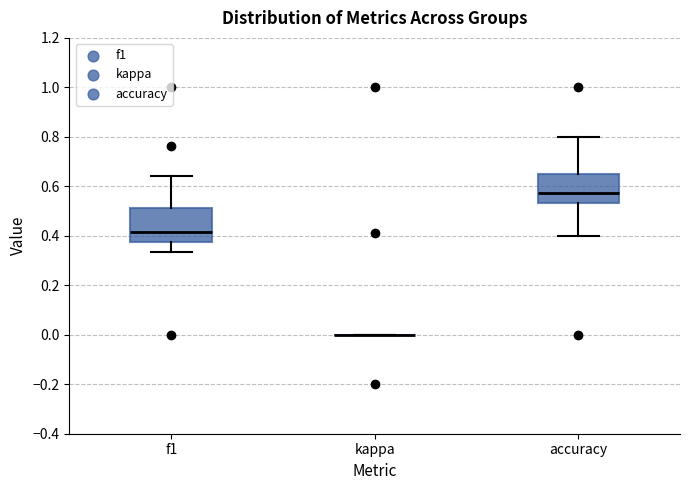

Where is the upper edge of the box for f1 on the y-axis? The values are not printed on the chart, so give them approximately, as read against the axis.

0.52